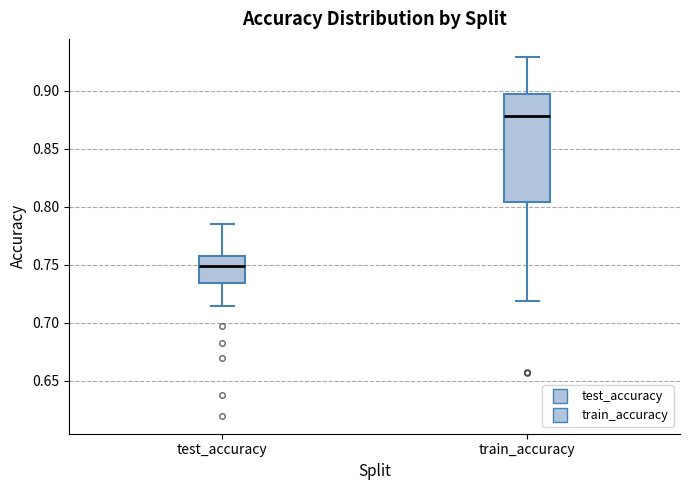

Reading left to right, read every box against the y-axis: the position of its median line, the range the box covers, and the ends of its whiskers. The values are not printed on the chart, so give them approximately, as read against the axis.

test_accuracy: median 0.750, box 0.735 to 0.760, whiskers 0.715 to 0.785
train_accuracy: median 0.880, box 0.805 to 0.900, whiskers 0.720 to 0.930